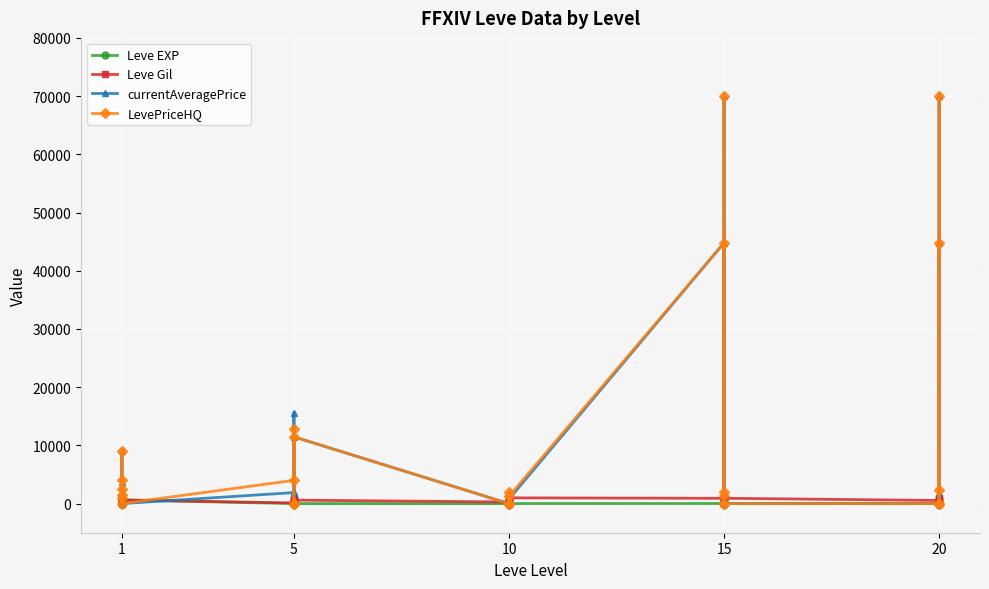

What is the value of the Leve Gil point at the 4th from the left?

330